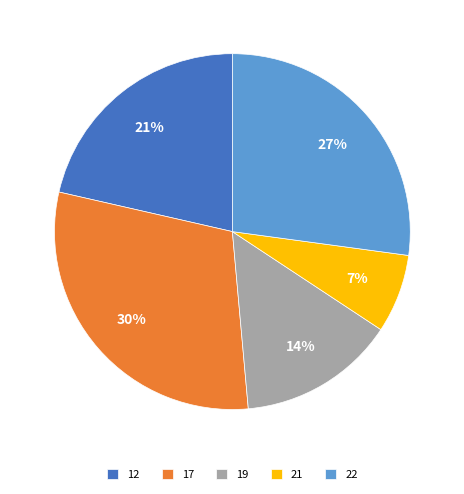

How many slices are in this pie chart?

5